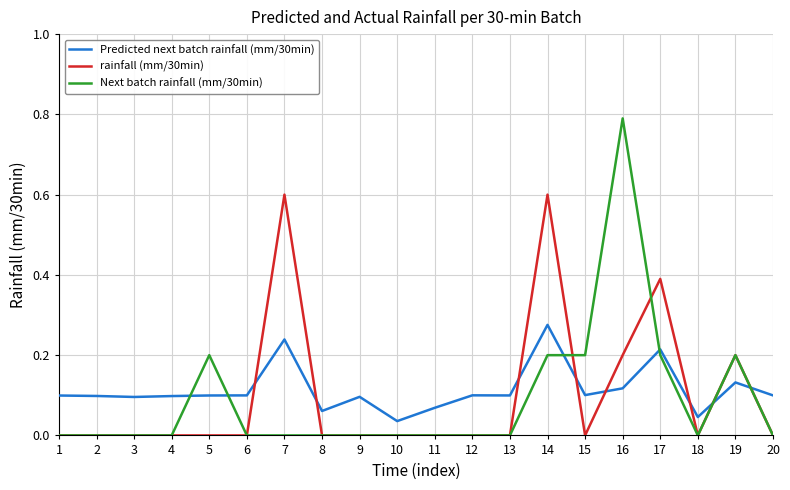

At how many categories does at least one series exceed 0?

20